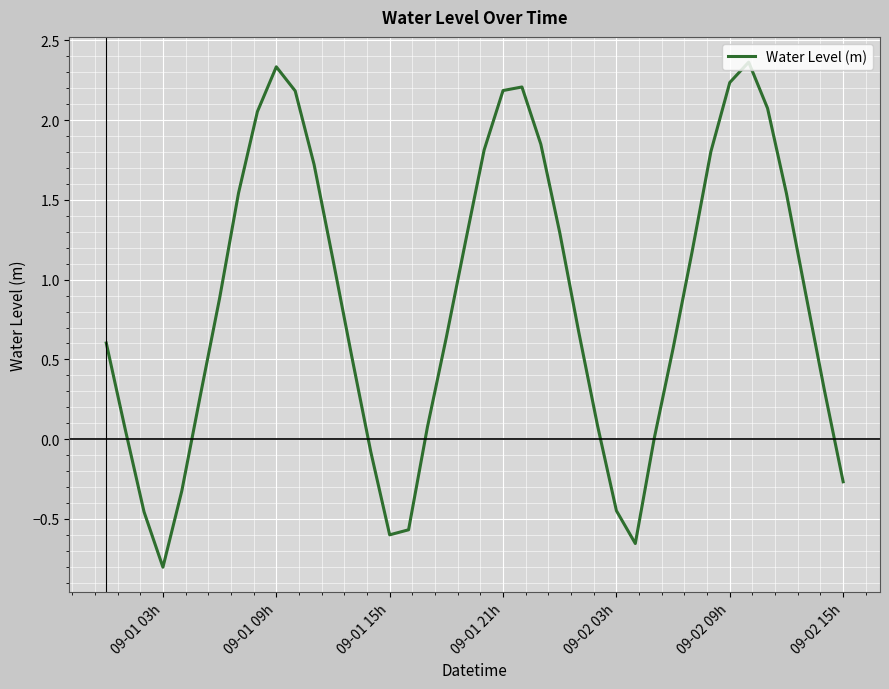

What is the difference between the maximum and minimum values?

3.2